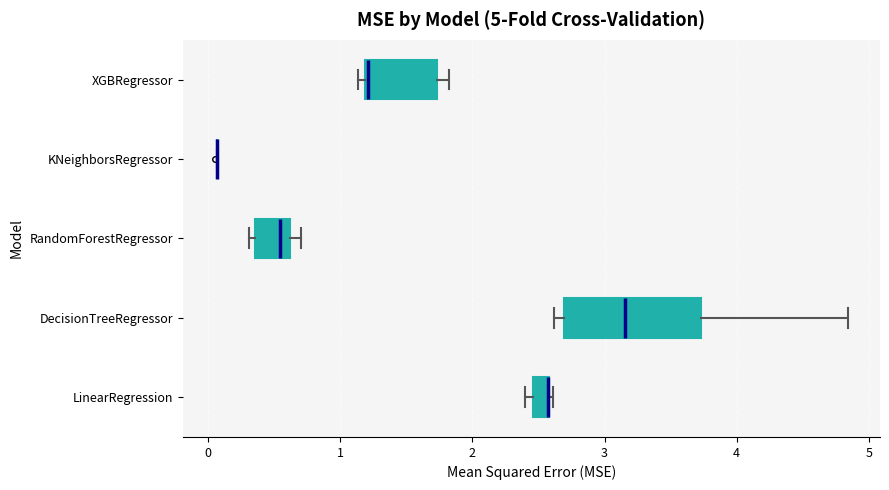

Which box is the widest, from its left edge to its right edge?

DecisionTreeRegressor